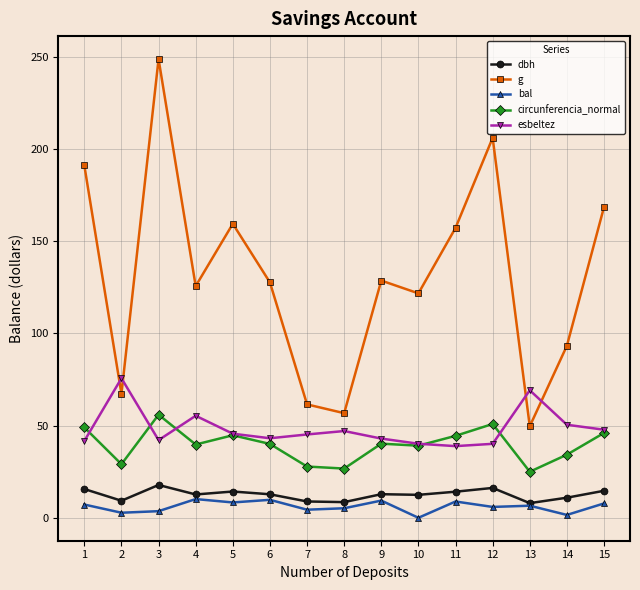

What is the value of the esbeltez point at the 4th from the left?

55.3